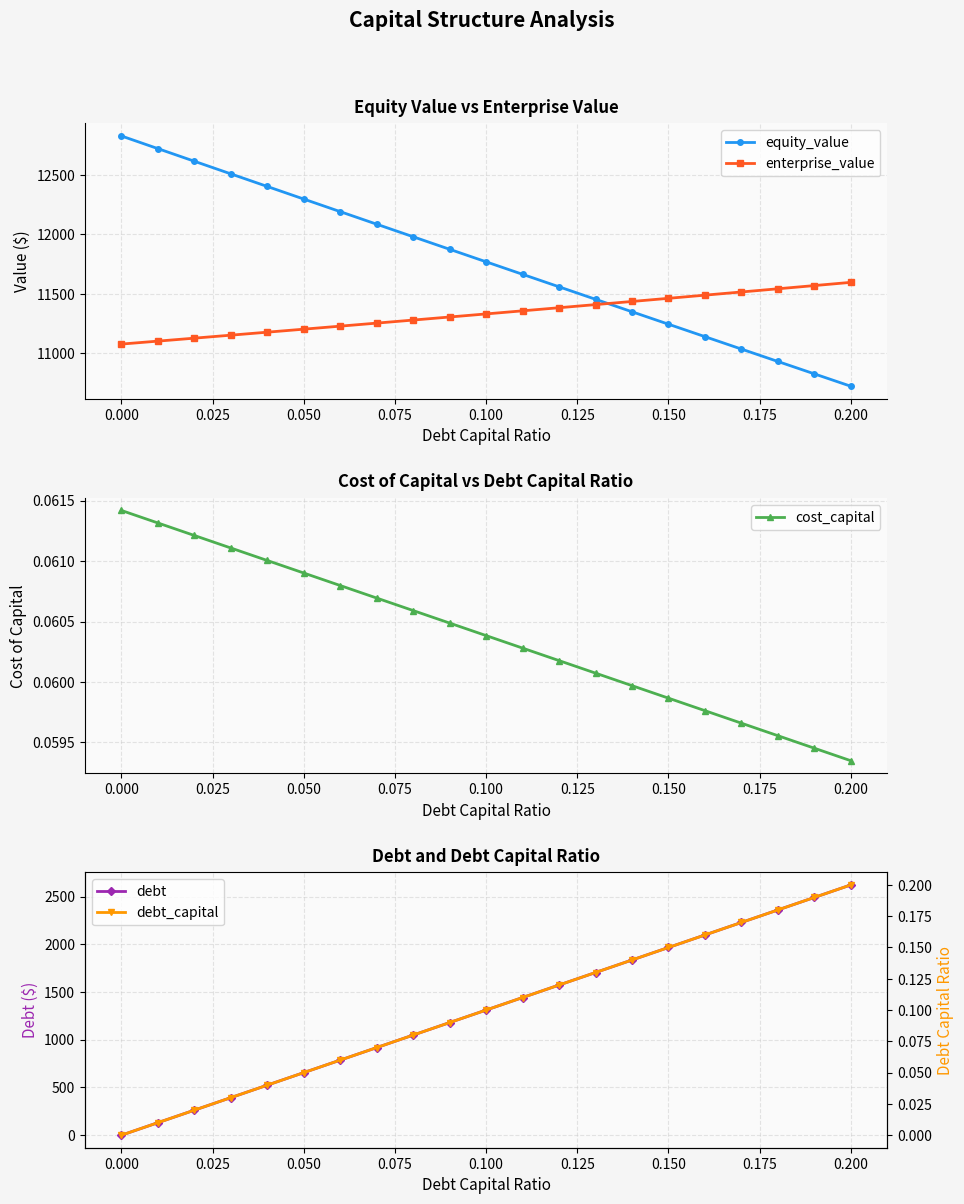

At how many categories does at least one series exceed 10715?

21